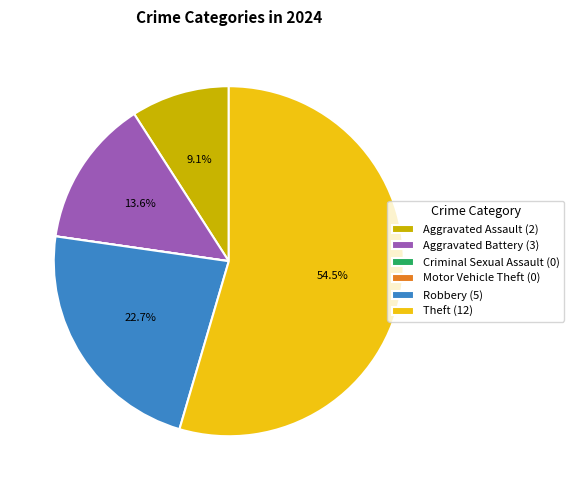

Is there any slice that represents more than half of the pie?

Yes